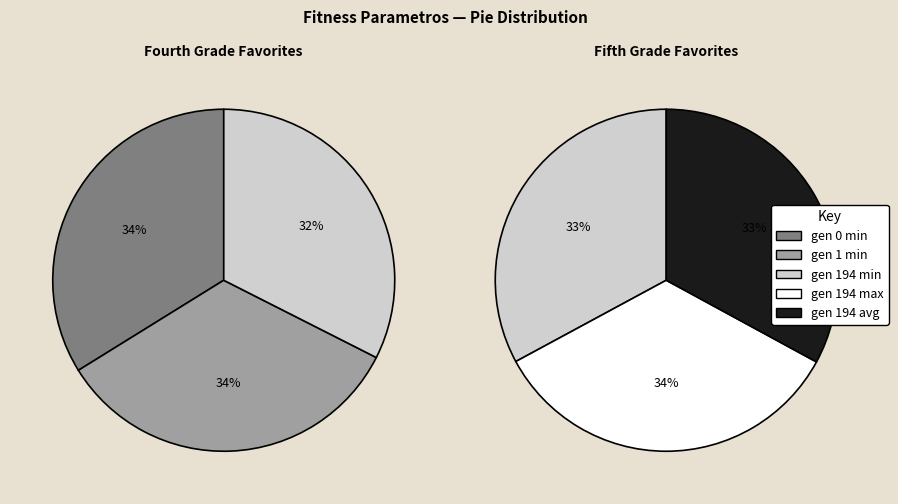

How many segments does this pie chart have?

5